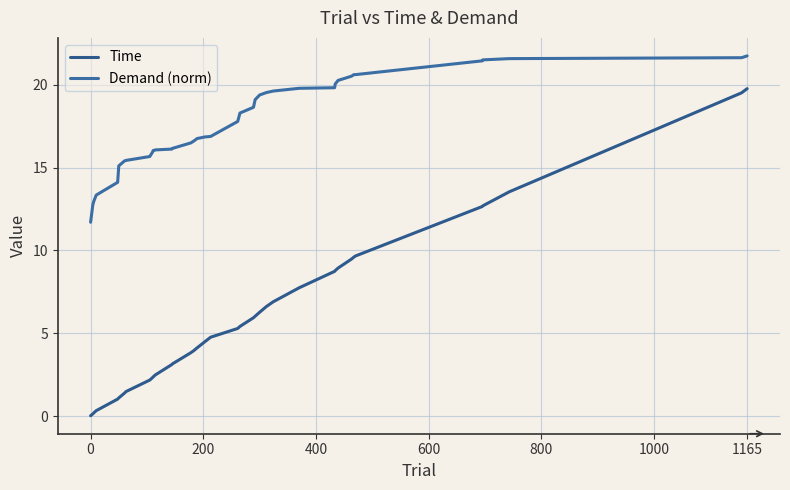

Which series has the widest spread of values?

Time